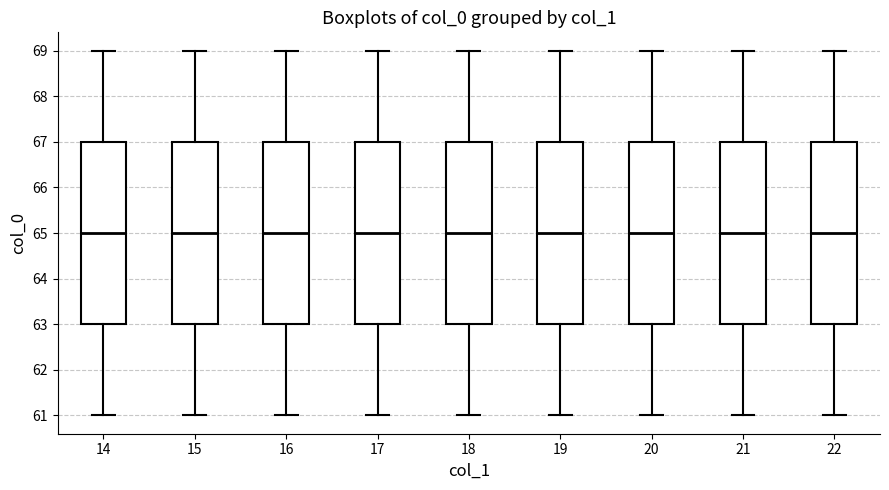

Reading left to right, transcribe this box plot: for each box, give where its median line is, the range the box spans, and where its two whiskers end, as read against the y-axis. The values are not printed on the chart, so give them approximately, as read against the axis.

14: median 65, box 63 to 67, whiskers 61 to 69
15: median 65, box 63 to 67, whiskers 61 to 69
16: median 65, box 63 to 67, whiskers 61 to 69
17: median 65, box 63 to 67, whiskers 61 to 69
18: median 65, box 63 to 67, whiskers 61 to 69
19: median 65, box 63 to 67, whiskers 61 to 69
20: median 65, box 63 to 67, whiskers 61 to 69
21: median 65, box 63 to 67, whiskers 61 to 69
22: median 65, box 63 to 67, whiskers 61 to 69